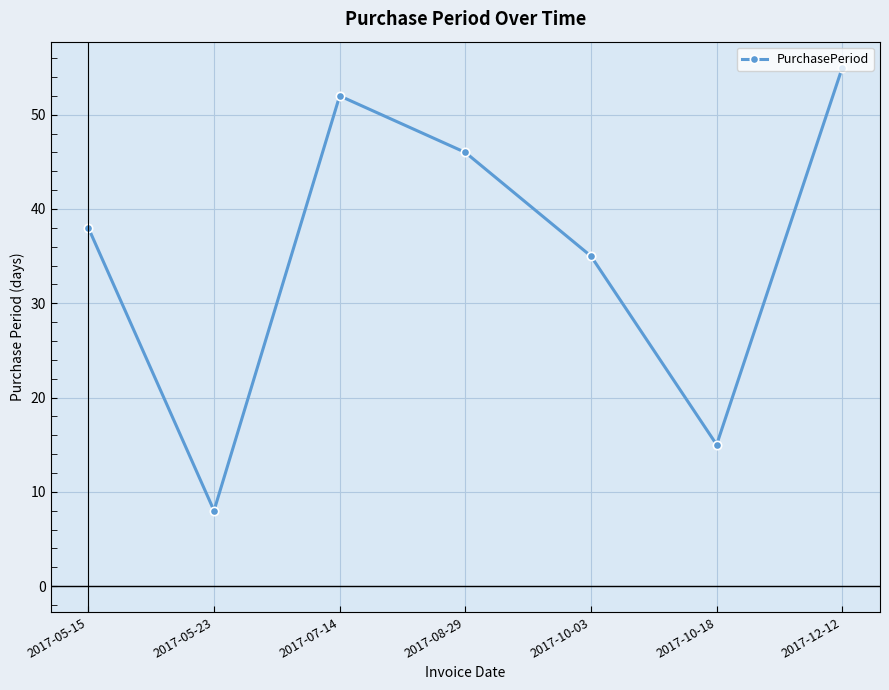

How many data points does each series have?

7